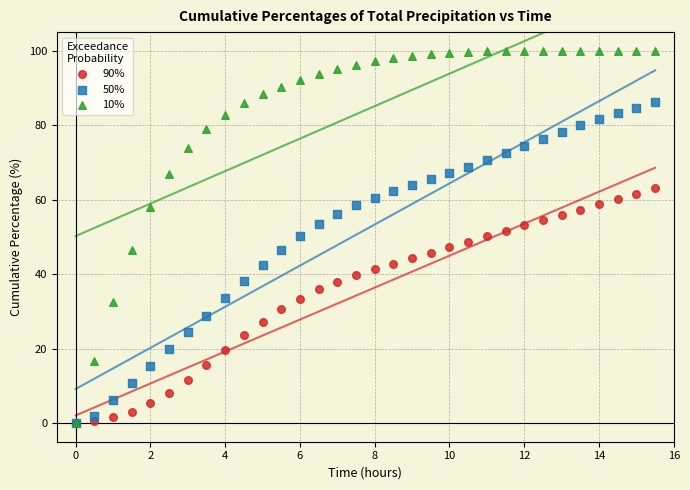

What are all the series names shown in the legend?

90%, 50%, 10%